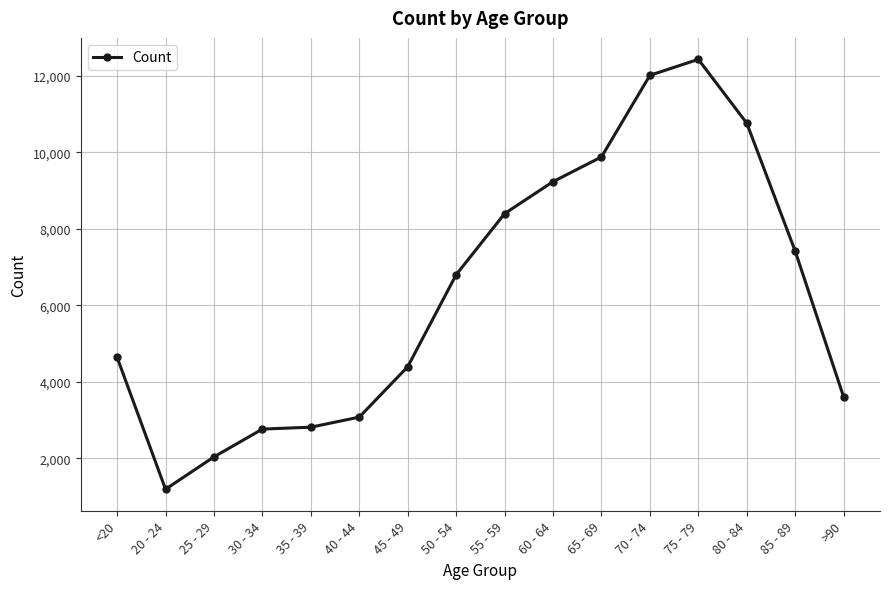

What is the approximate value at <20?

4641